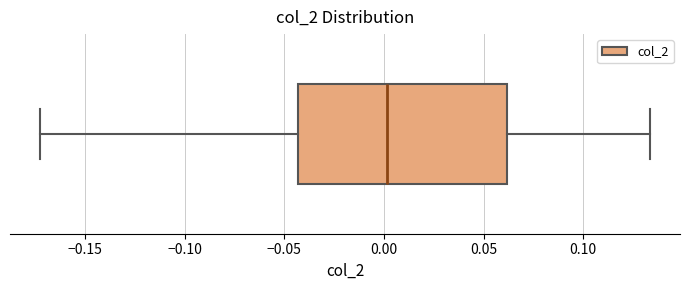

Read this box plot against the x-axis: the position of the median line, the range covered by the box, and the ends of both whiskers. The values are not printed on the chart, so give them approximately, as read against the axis.

median 0.000, box -0.045 to 0.060, whiskers -0.170 to 0.135